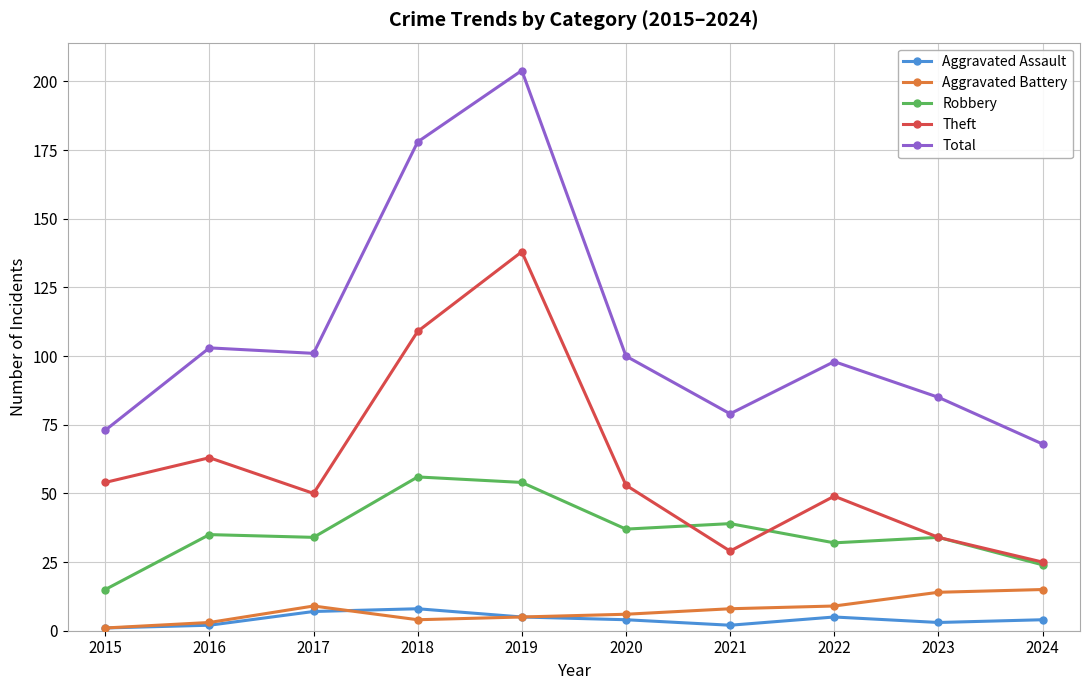

What are all the series names shown in the legend?

Aggravated Assault, Aggravated Battery, Robbery, Theft, Total